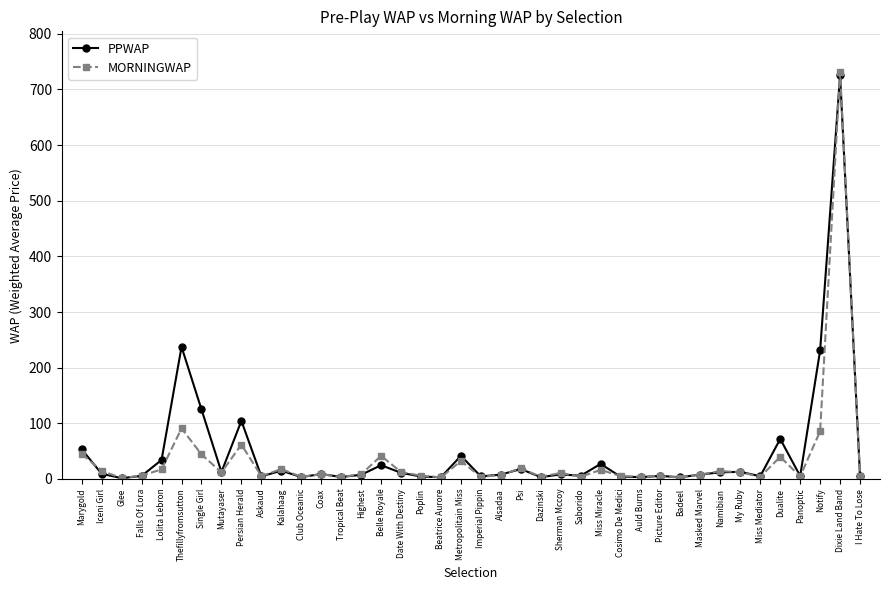

Is the value of MORNINGWAP at Single Girl greater than the value of PPWAP at Dixie Land Band?

No